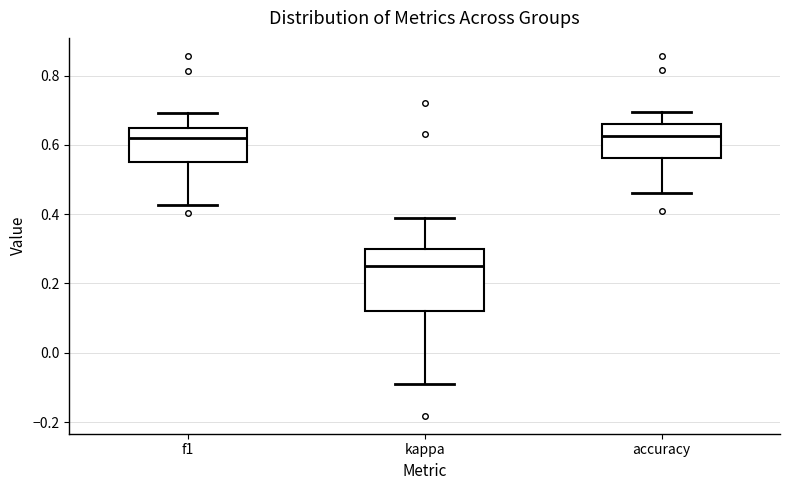

Reading left to right, read every box against the y-axis: the position of its median line, the range the box covers, and the ends of its whiskers. The values are not printed on the chart, so give them approximately, as read against the axis.

f1: median 0.62, box 0.56 to 0.64, whiskers 0.42 to 0.70
kappa: median 0.26, box 0.12 to 0.30, whiskers -0.10 to 0.38
accuracy: median 0.62, box 0.56 to 0.66, whiskers 0.46 to 0.70